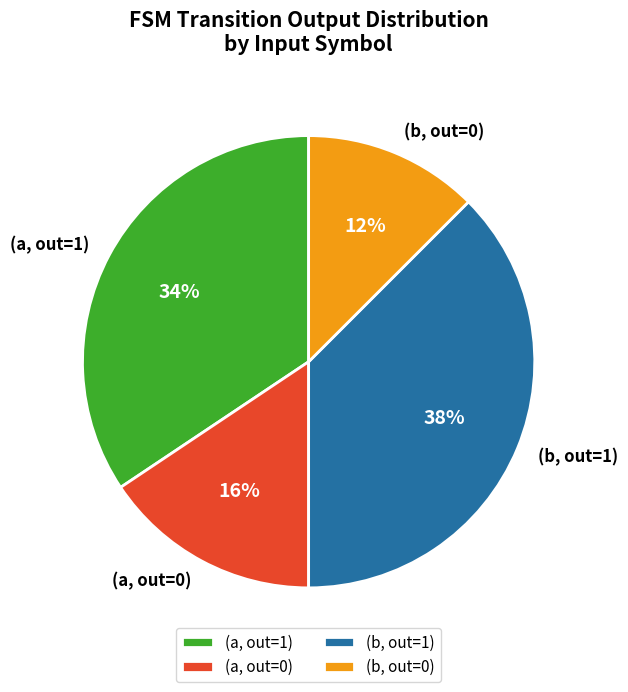

Is there any slice that represents more than half of the pie?

No